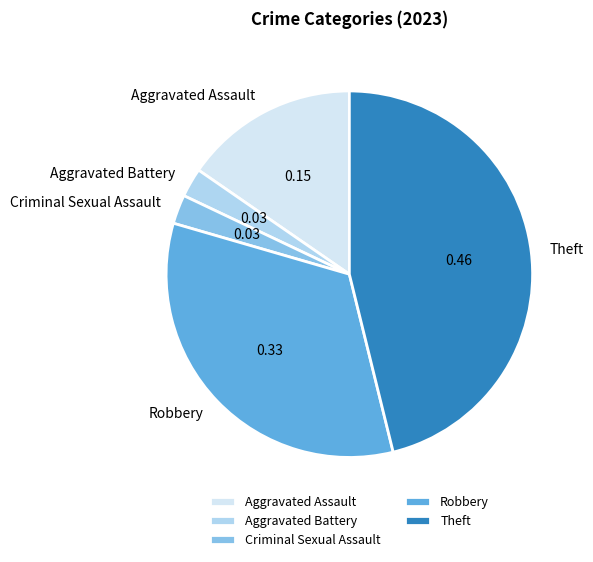

Does Aggravated Assault account for over 50% of the chart?

No